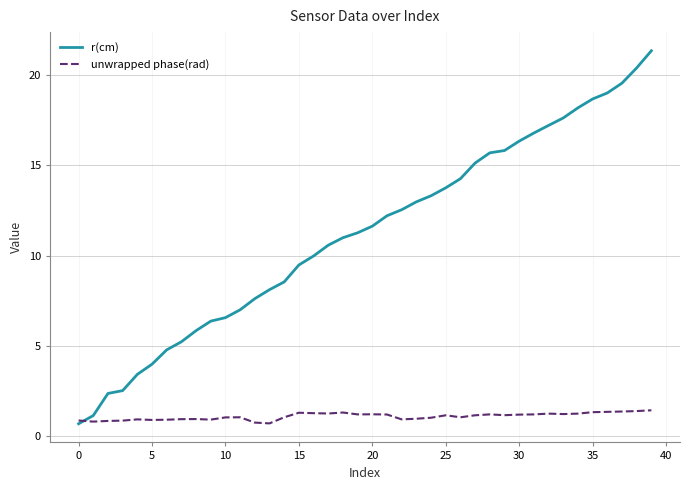

Which series has the largest total across all categories?

r(cm)